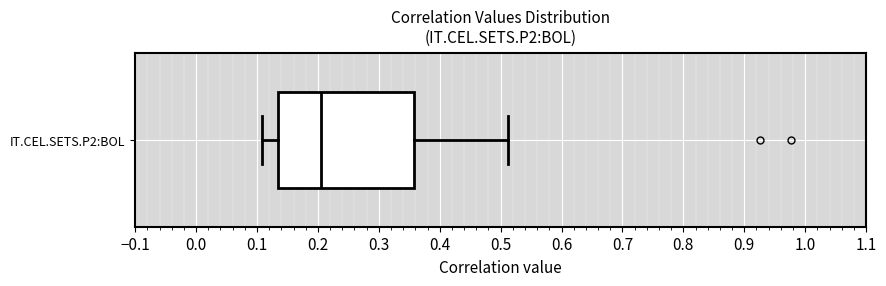

Transcribe this box plot: give where the median line is, the range the box spans, and where the two whiskers end, as read against the x-axis. The values are not printed on the chart, so give them approximately, as read against the axis.

median 0.20, box 0.13 to 0.36, whiskers 0.11 to 0.51